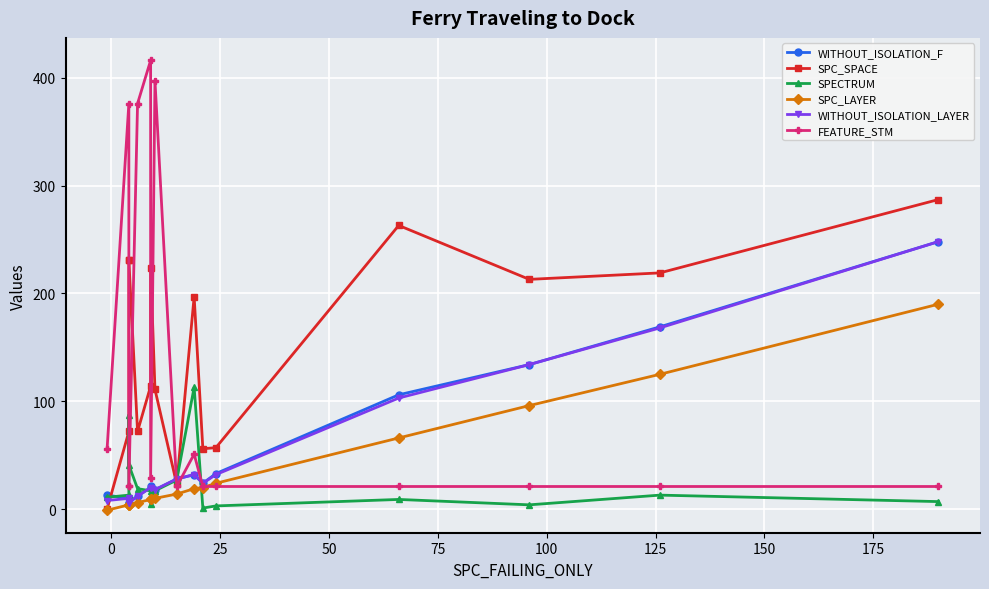

How many lines are shown in the chart?

6